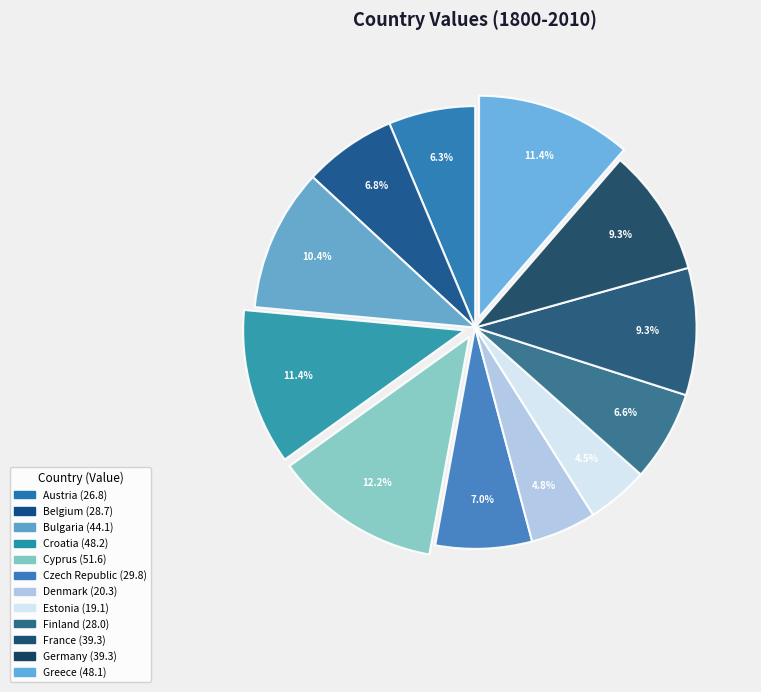

Is it true that Bulgaria is 16% of the pie?

False